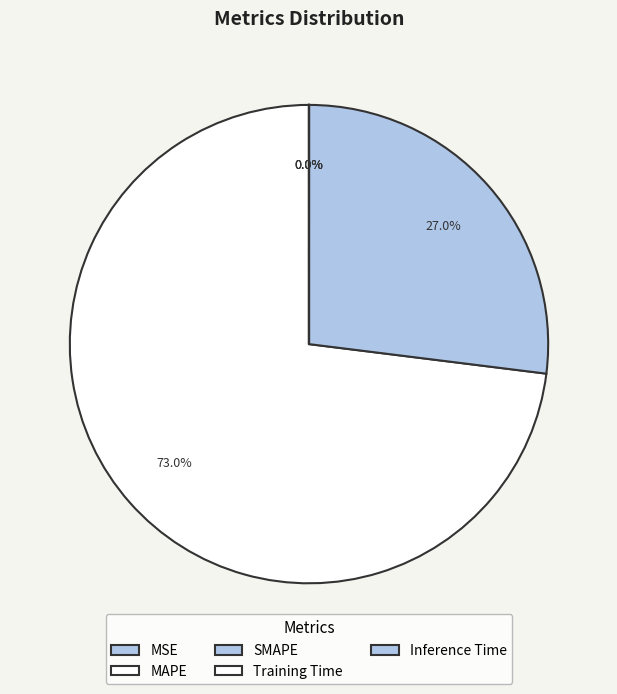

Which category accounts for the majority?

MAPE